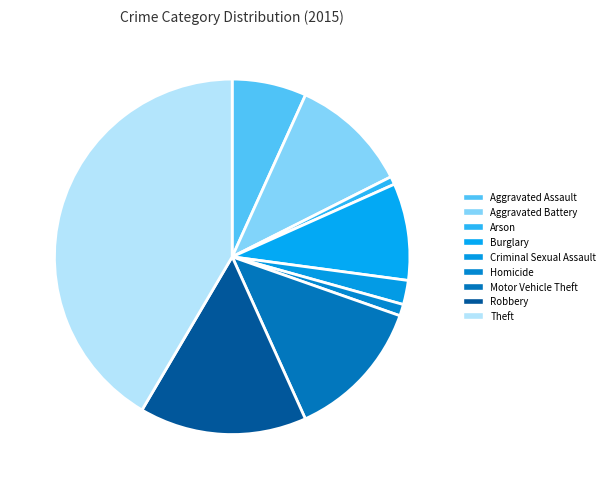

What is the ratio of the value at Aggravated Battery to the value at Arson?

14.7